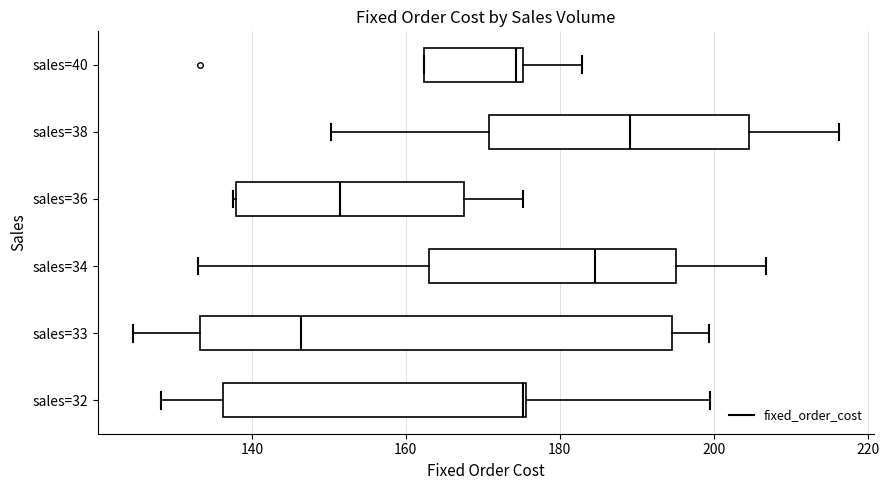

Which box has the furthest to the right median line?

sales=38